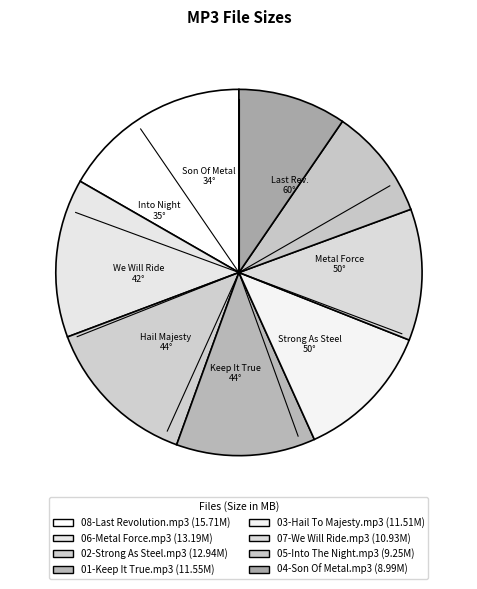

Is the sum of Keep It True and Hail Majesty greater than half?

No